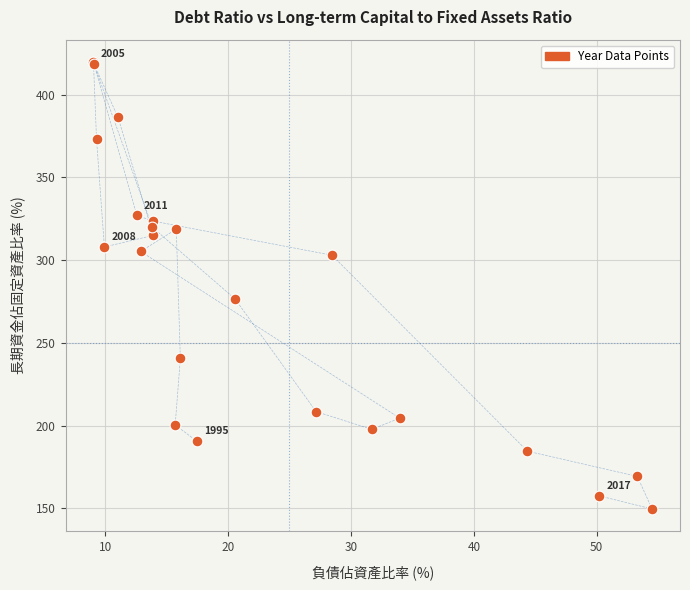

What Y value in the scatter plot is closest to 284?

276.5